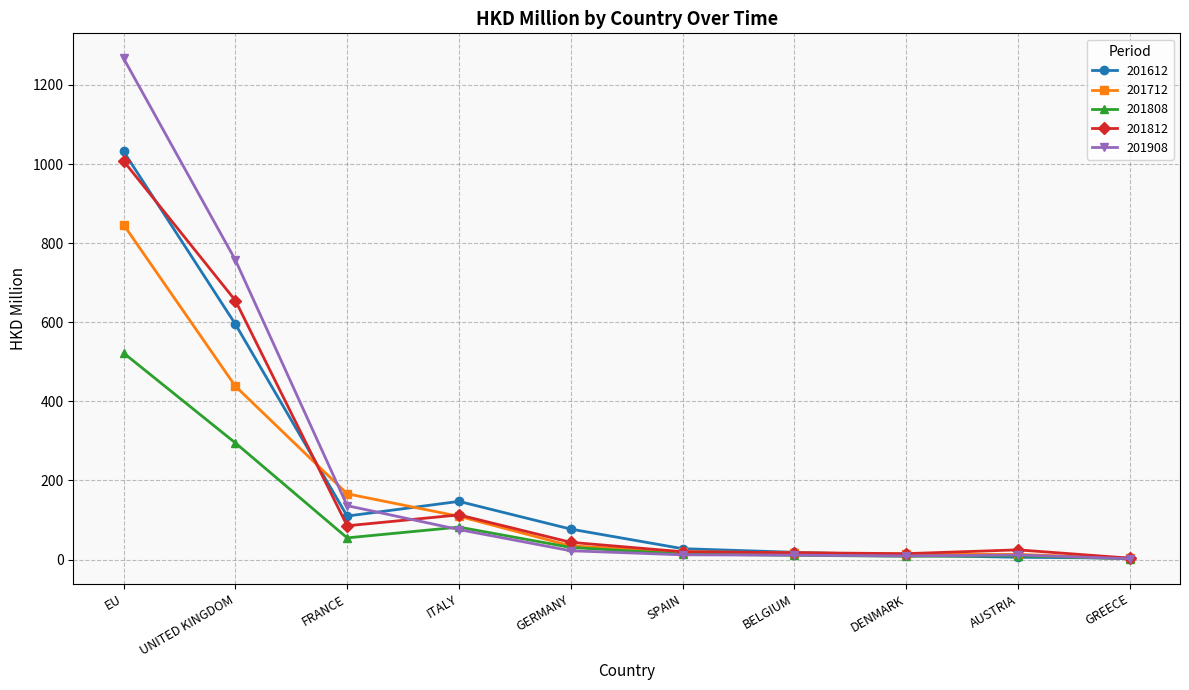

Does the chart display data point markers on the line(s)?

Yes